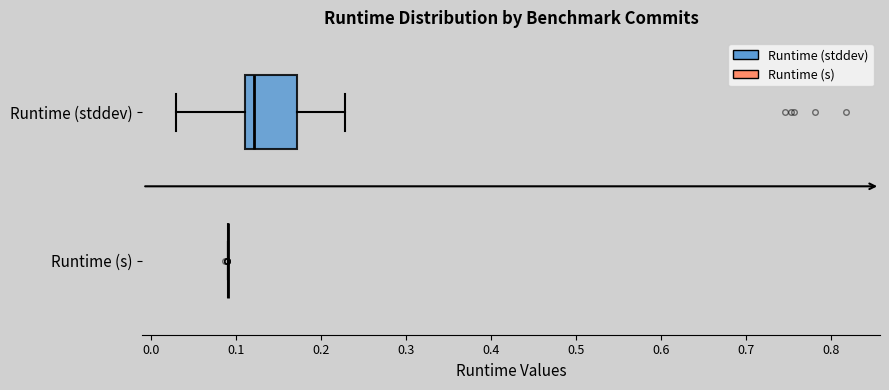

Reading bottom to top, transcribe this box plot: for each box, give where its median line is, the range the box spans, and where its two whiskers end, as read against the x-axis. The values are not printed on the chart, so give them approximately, as read against the axis.

Runtime (s): box collapsed to a line at 0.09, whiskers 0.09 to 0.09
Runtime (stddev): median 0.12, box 0.11 to 0.17, whiskers 0.03 to 0.23